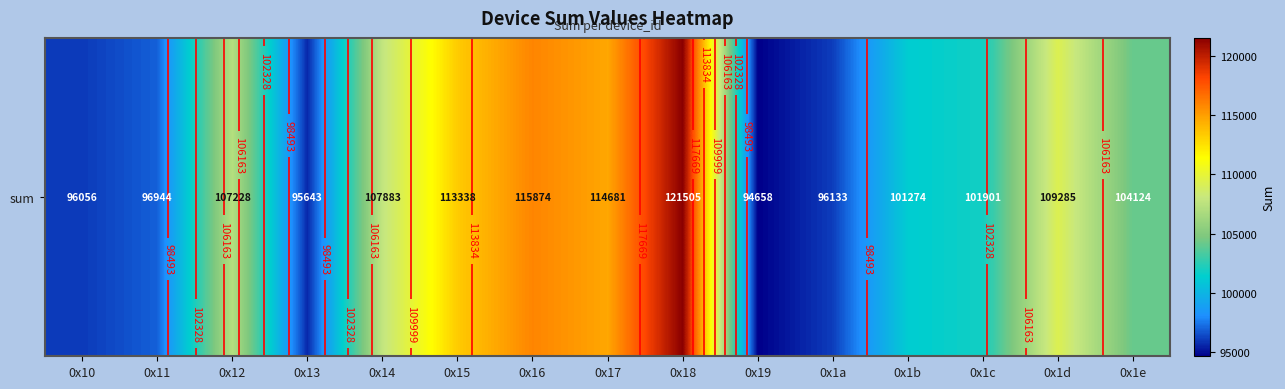

Reading right to left, list all the values displayed in this chart.

0x1e=104124	0x1d=109285	0x1c=101901	0x1b=101274	0x1a=96133	0x19=94658	0x18=121505	0x17=114681	0x16=115874	0x15=113338	0x14=107883	0x13=95643	0x12=107228	0x11=96944	0x10=96056